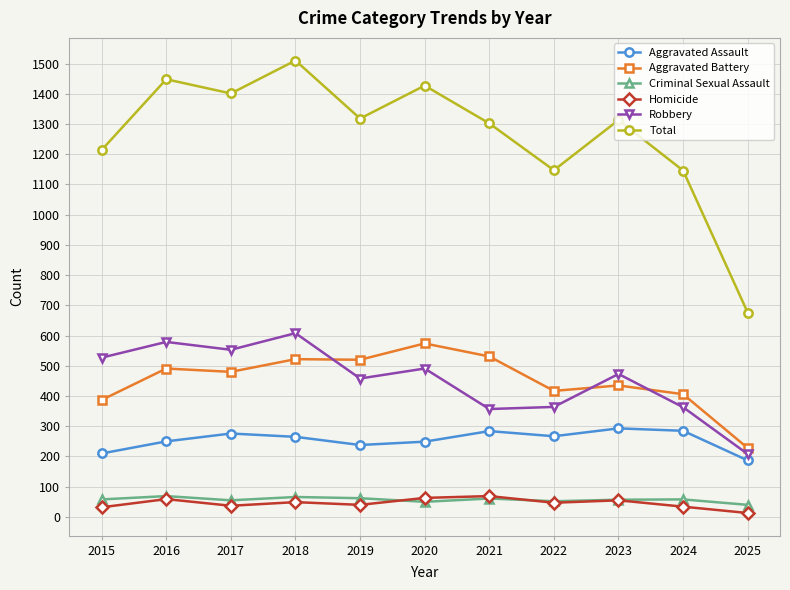

What is the difference between the maximum and minimum values in the Robbery series?

400